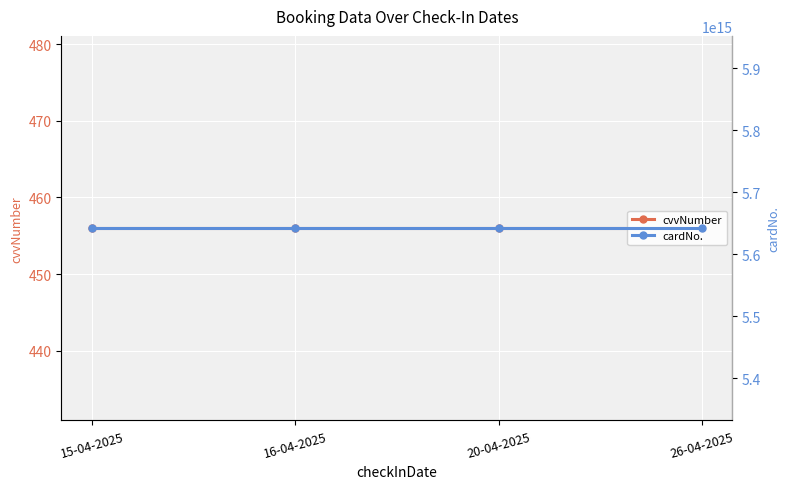

Which series has the largest range (max minus min)?

cvvNumber